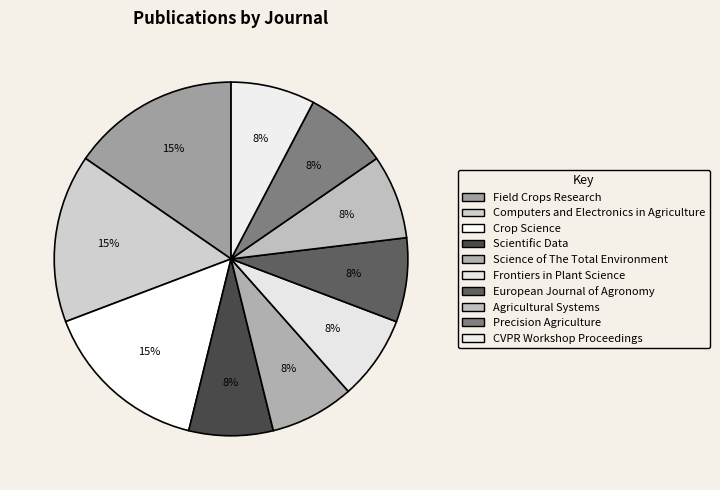

Is the sum of Field Crops Research and Scientific Data greater than half?

No